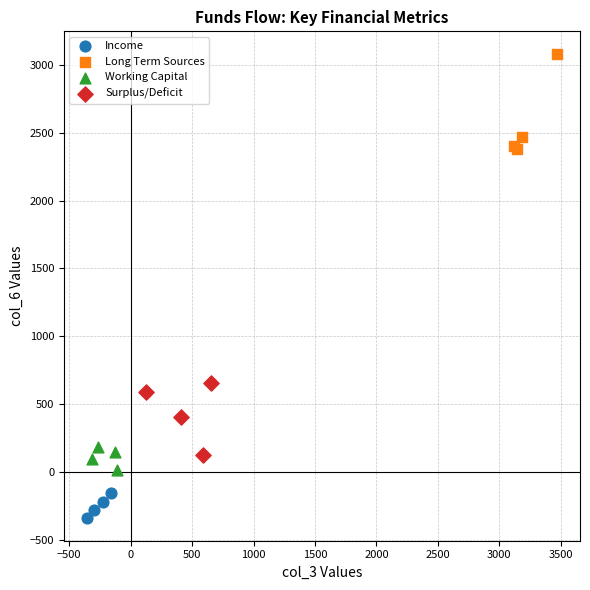

Which series has the widest spread of Y values?

Long Term Sources